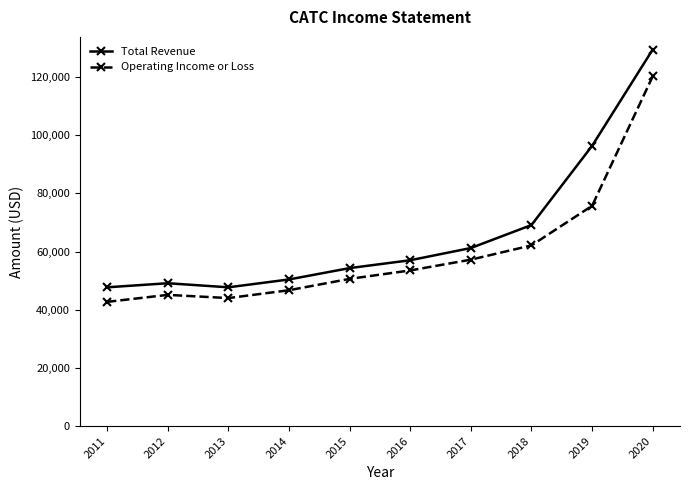

True or false: Total Revenue and Operating Income or Loss intersect in this chart.

False